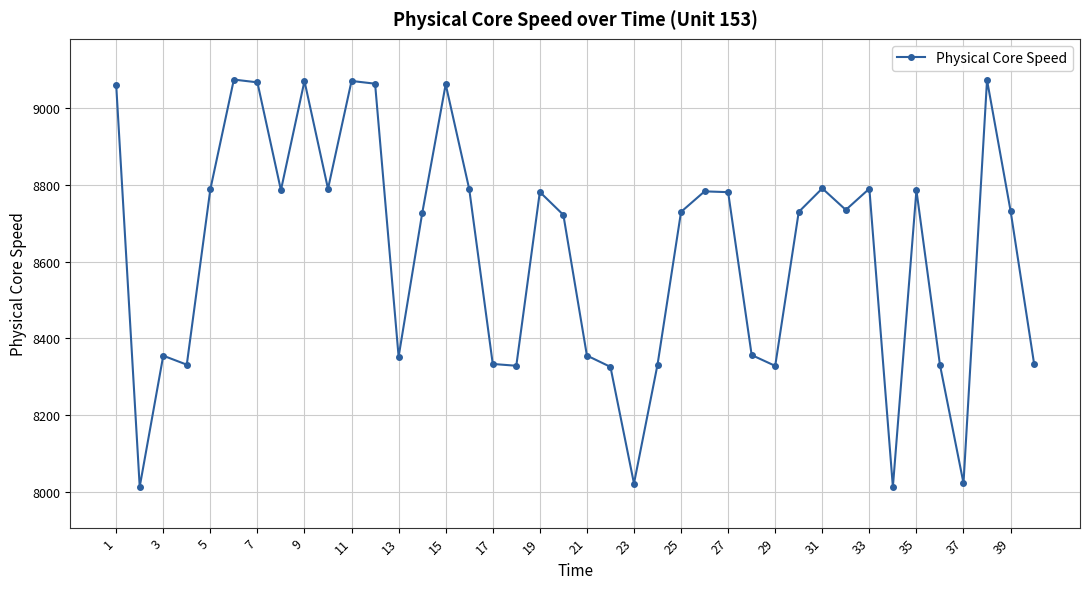

What is the difference between the maximum and second lowest values?

1061.4